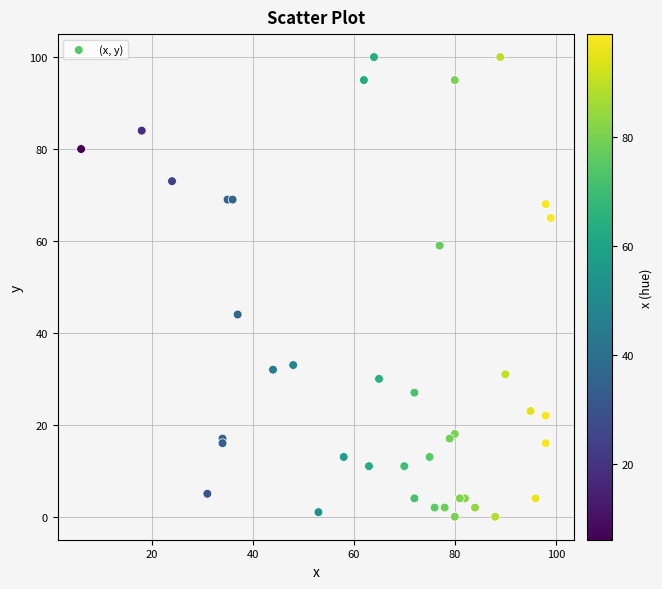

What Y value in the scatter plot is closest to 50?

44